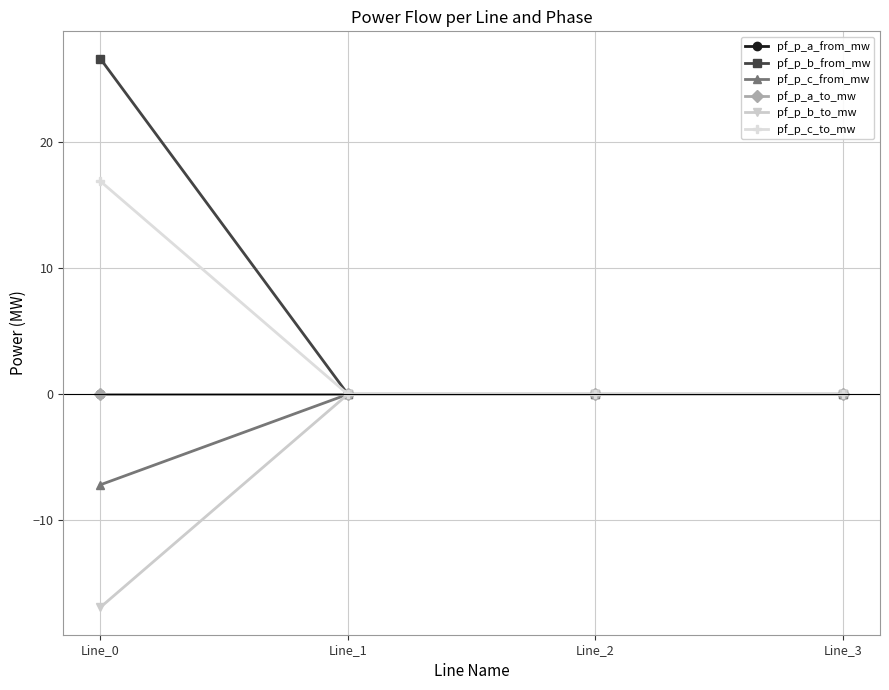

True or false: pf_p_a_to_mw has more than 2 points higher than both neighbors.

False